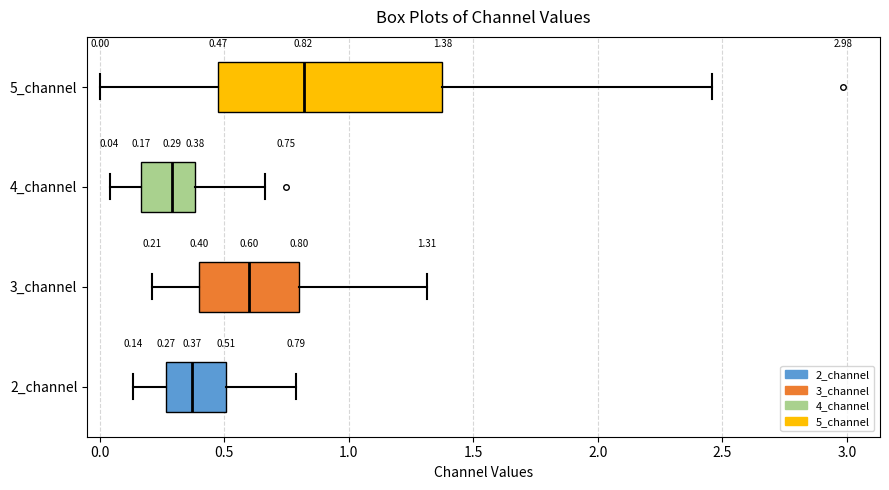

Comparing the boxes themselves (not the whiskers), which one is the widest?

5_channel